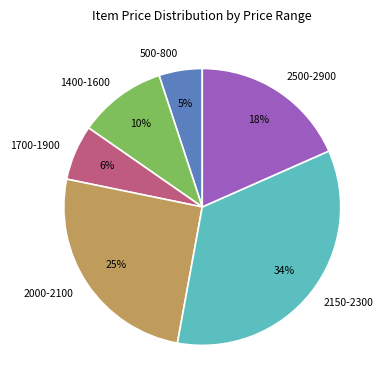

True or false: 2150-2300 accounts for 43% of the total.

False